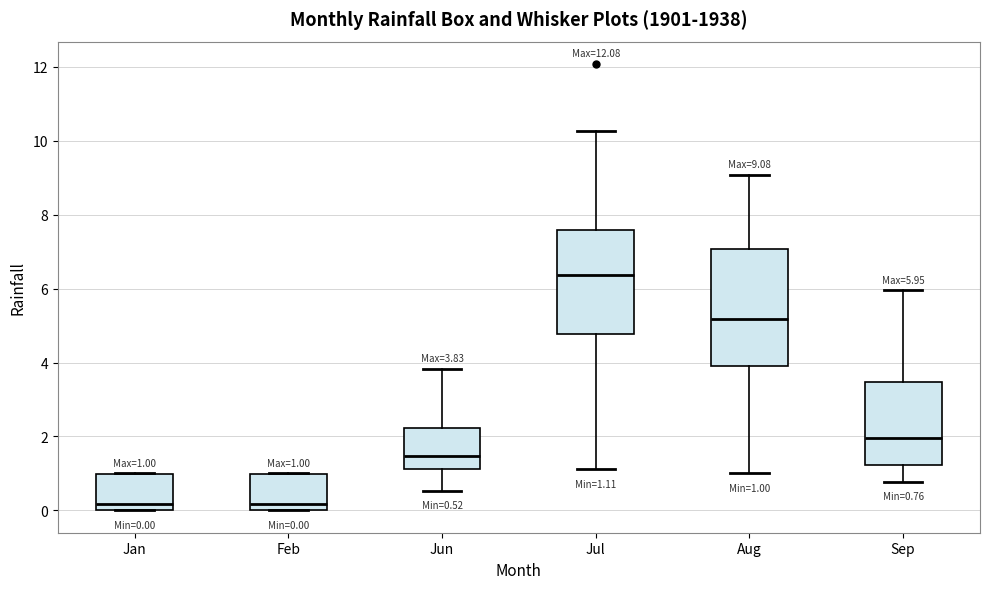

Comparing the boxes themselves (not the whiskers), which one is the tallest?

Aug